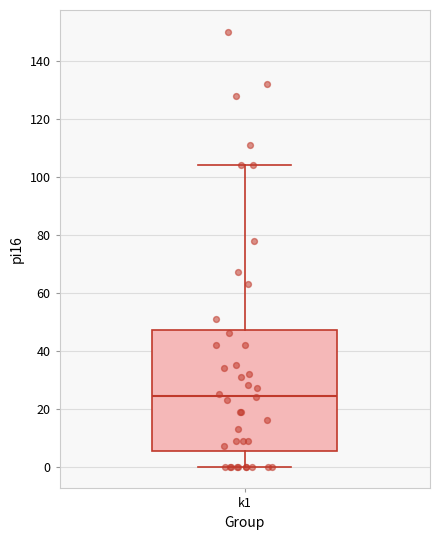

Read this box plot against the y-axis: the position of the median line, the range covered by the box, and the ends of both whiskers. The values are not printed on the chart, so give them approximately, as read against the axis.

median 24, box 6 to 48, whiskers 0 to 104